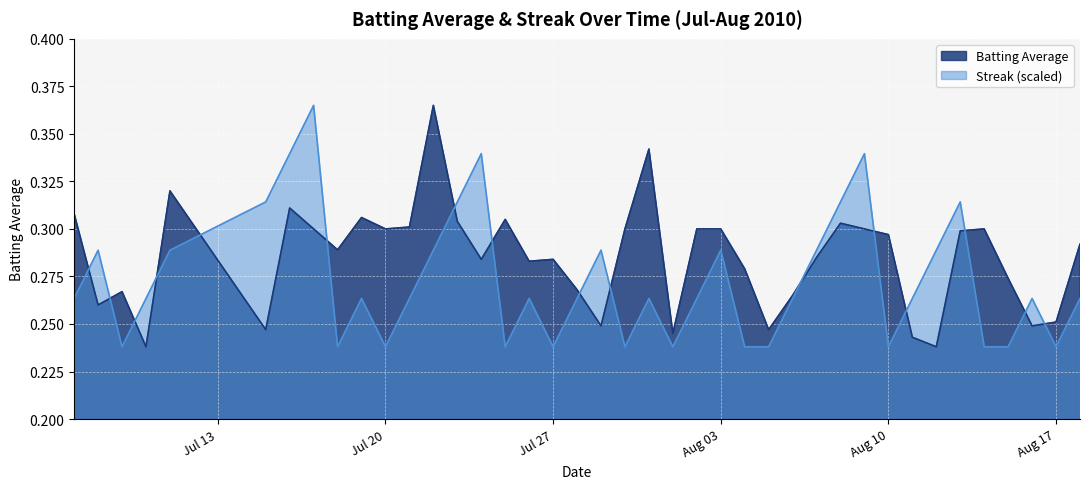

List the series in order of their overall mean, lowest first.

Streak (scaled), Batting Average